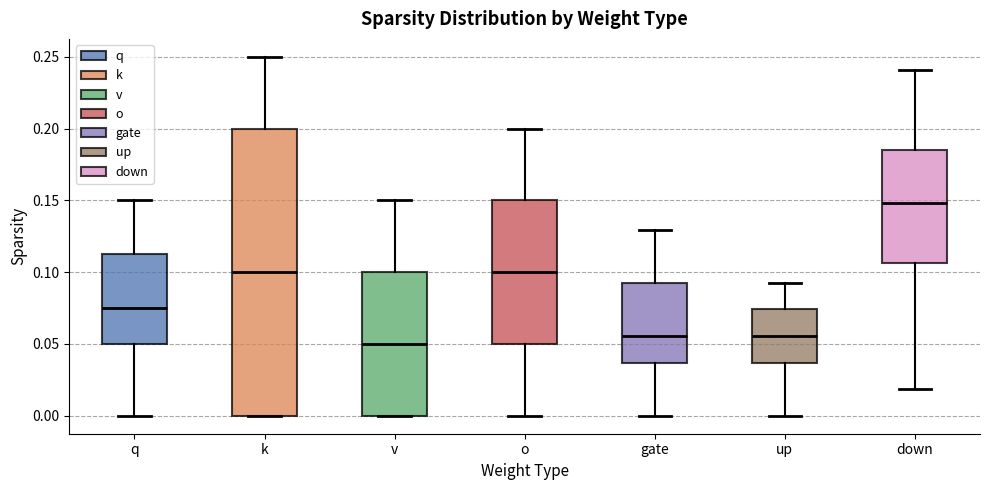

Reading left to right, read every box against the y-axis: the position of its median line, the range the box covers, and the ends of its whiskers. The values are not printed on the chart, so give them approximately, as read against the axis.

q: median 0.075, box 0.050 to 0.115, whiskers 0.000 to 0.150
k: median 0.100, box 0.000 to 0.200, whiskers 0.000 to 0.250
v: median 0.050, box 0.000 to 0.100, whiskers 0.000 to 0.150
o: median 0.100, box 0.050 to 0.150, whiskers 0.000 to 0.200
gate: median 0.055, box 0.035 to 0.095, whiskers 0.000 to 0.130
up: median 0.055, box 0.035 to 0.075, whiskers 0.000 to 0.095
down: median 0.150, box 0.105 to 0.185, whiskers 0.020 to 0.240